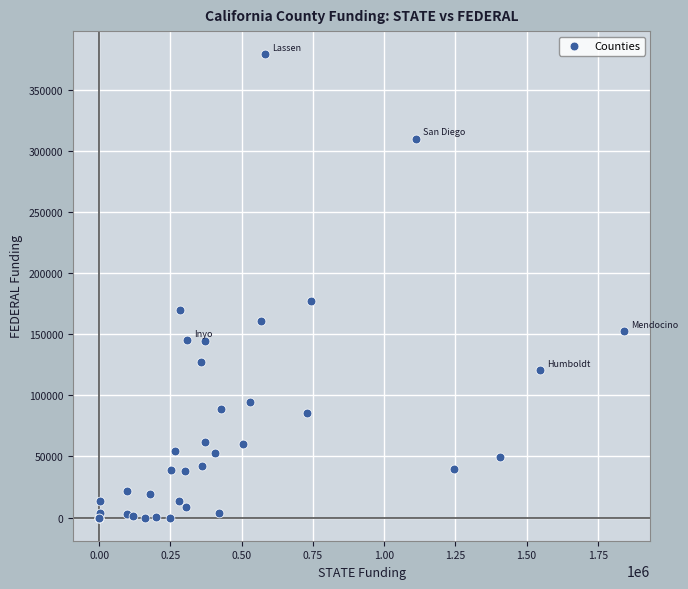

What Y value in the scatter plot is closest to 189560?

177172